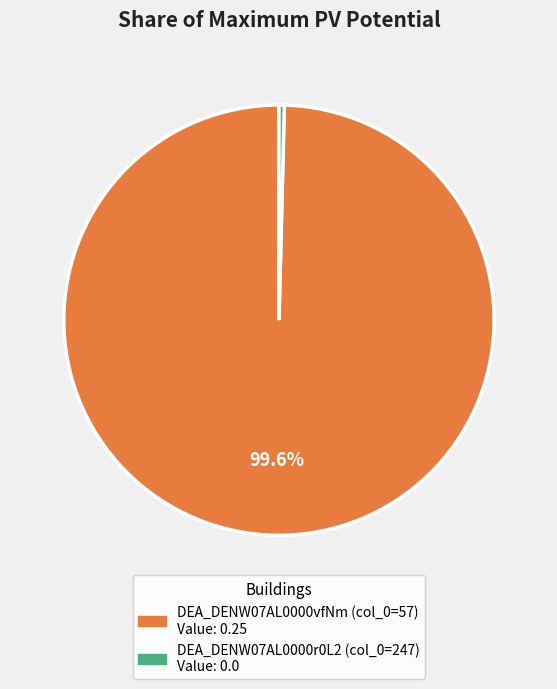

To the nearest percent, what is the difference between the DEA_DENW07AL0000r0L2 (col_0=247) and DEA_DENW07AL0000vfNm (col_0=57) slice percentages?

100%